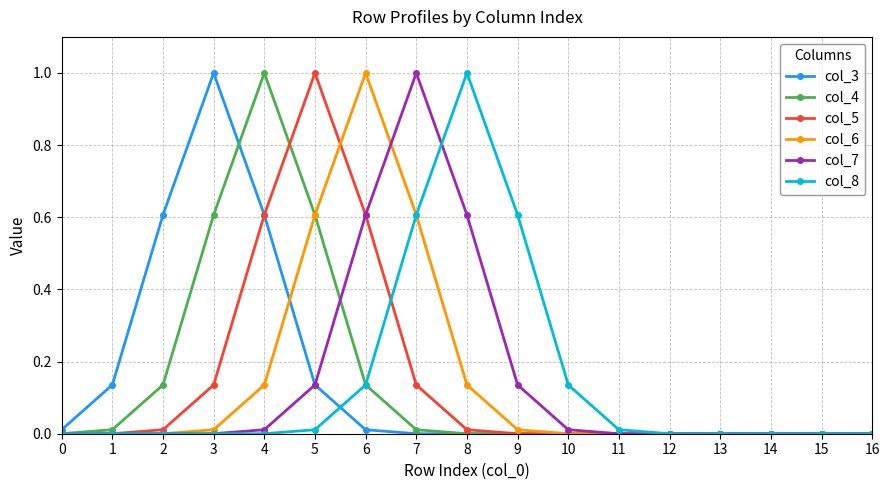

Is it true that col_3 equals 0.6 at 2?

True